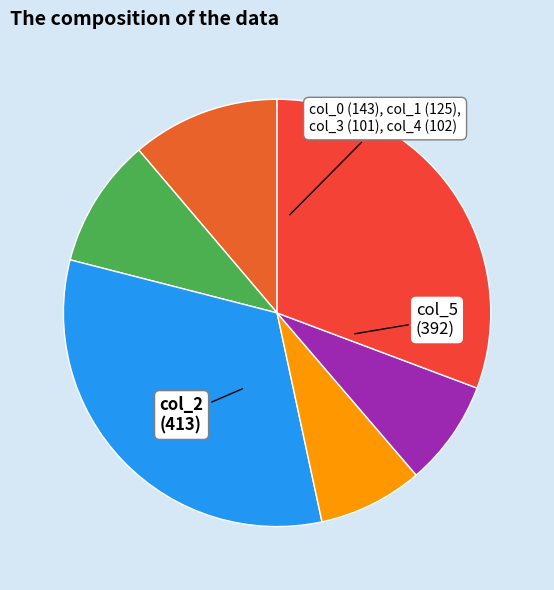

How many segments does this pie chart have?

6